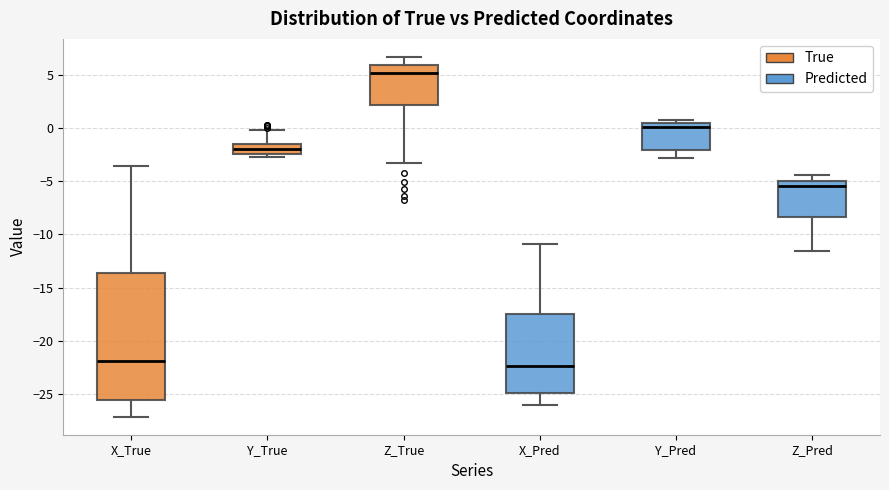

Where is the lower edge of the box for X_Pred on the y-axis? The values are not printed on the chart, so give them approximately, as read against the axis.

-25.0